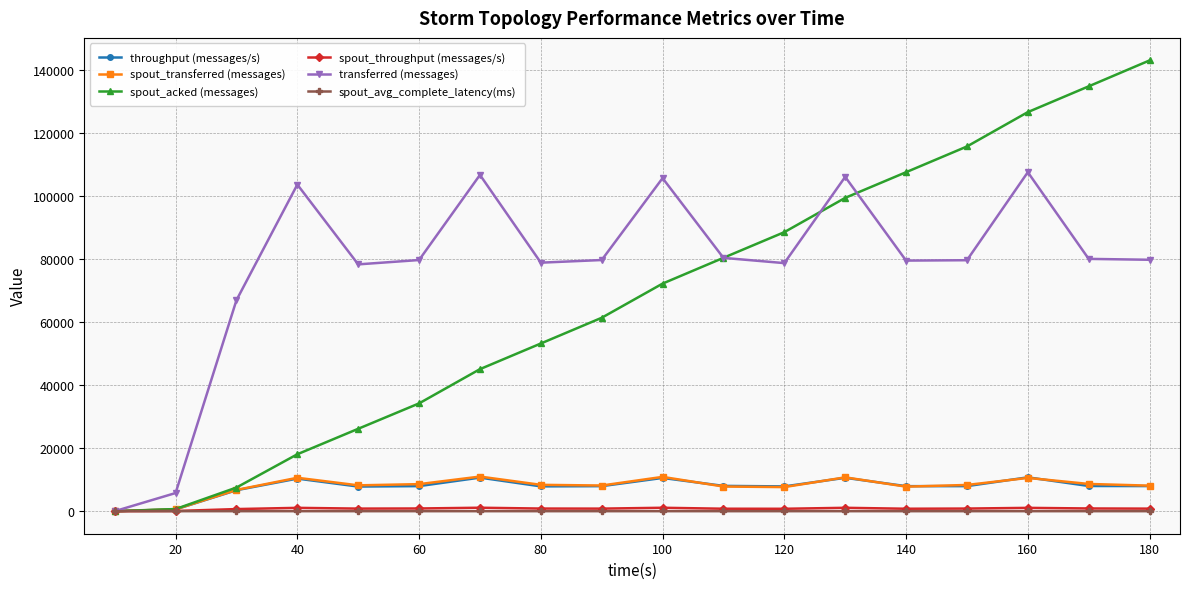

Which series has the largest total across all categories?

transferred (messages)